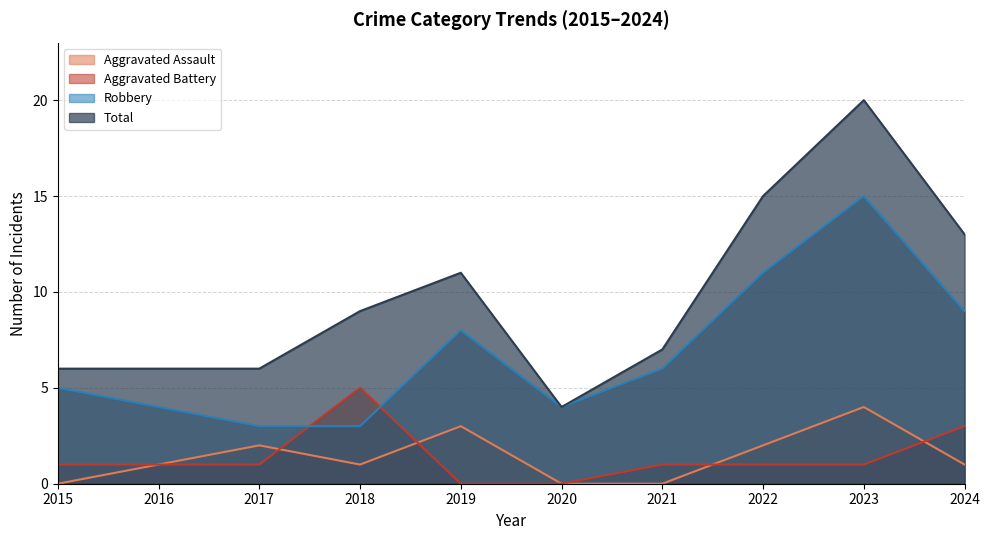

At which category does Aggravated Battery reach its first local peak?

2018